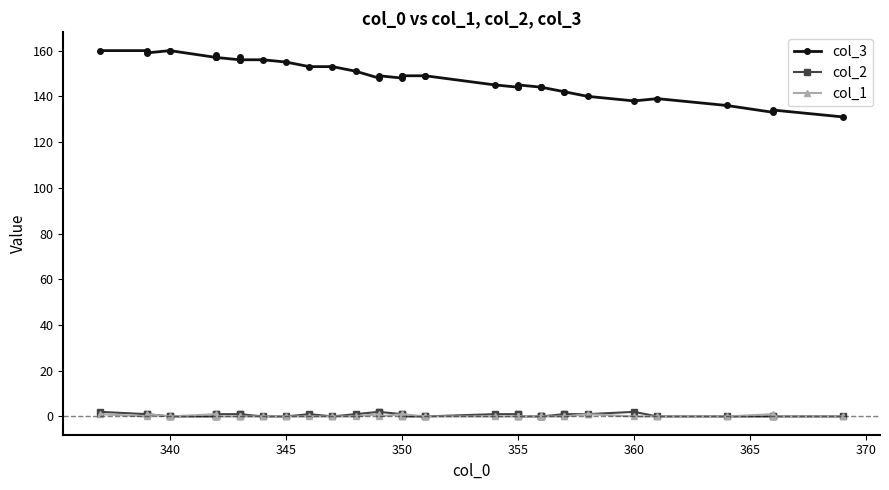

Does the chart have visible grid lines?

No